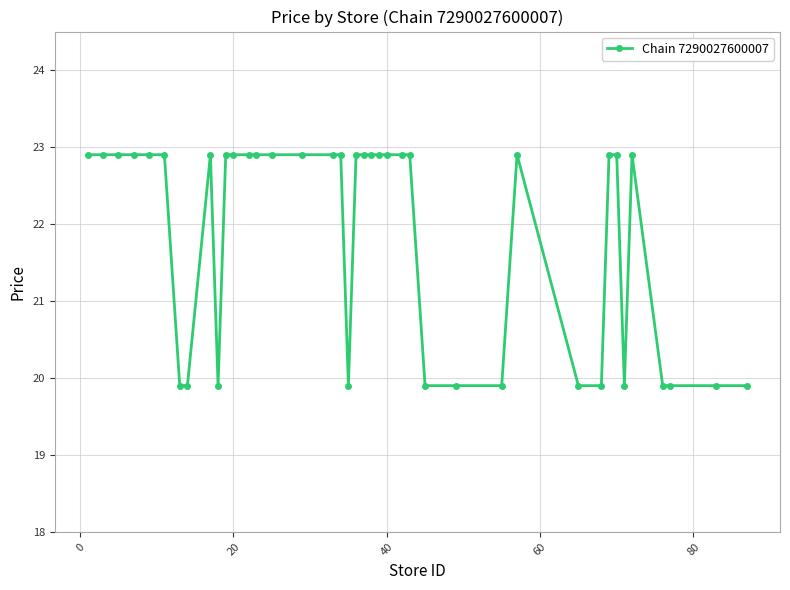

What is the value of the 26th point from the left?

22.9